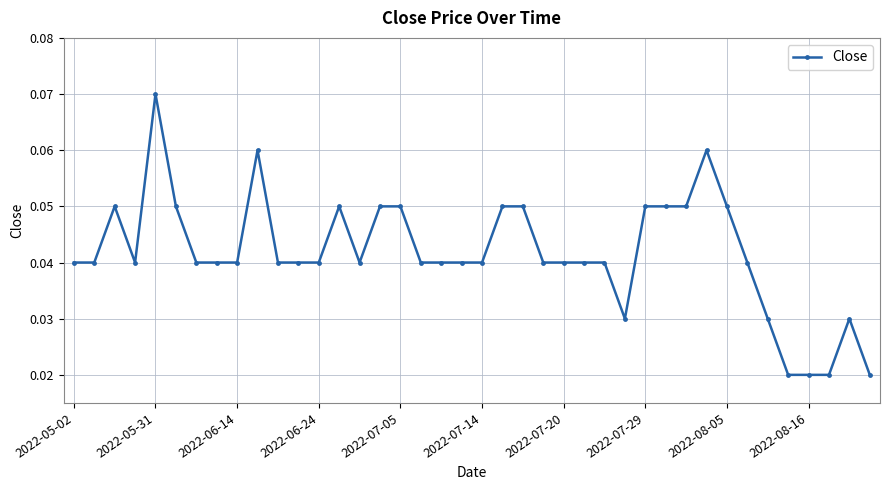

Count the values in the range 0 to 1.

40